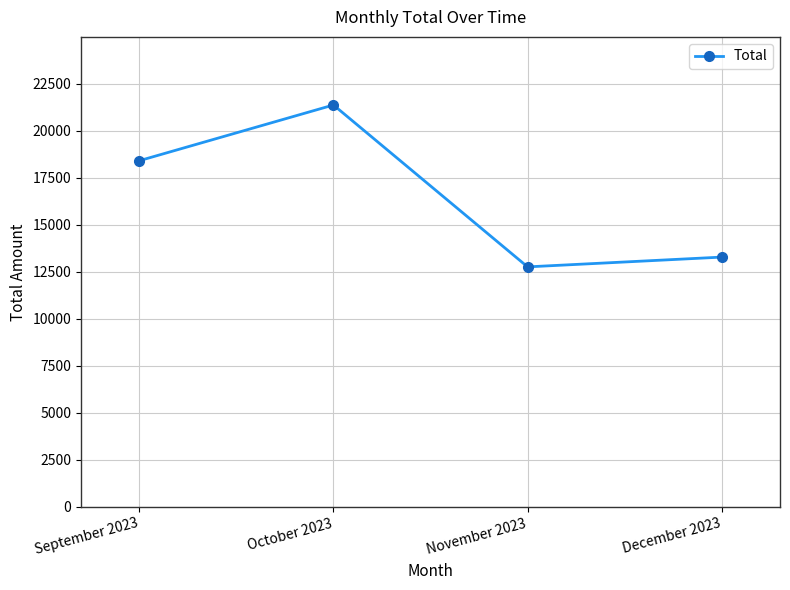

Count the number of categories in the chart.

4